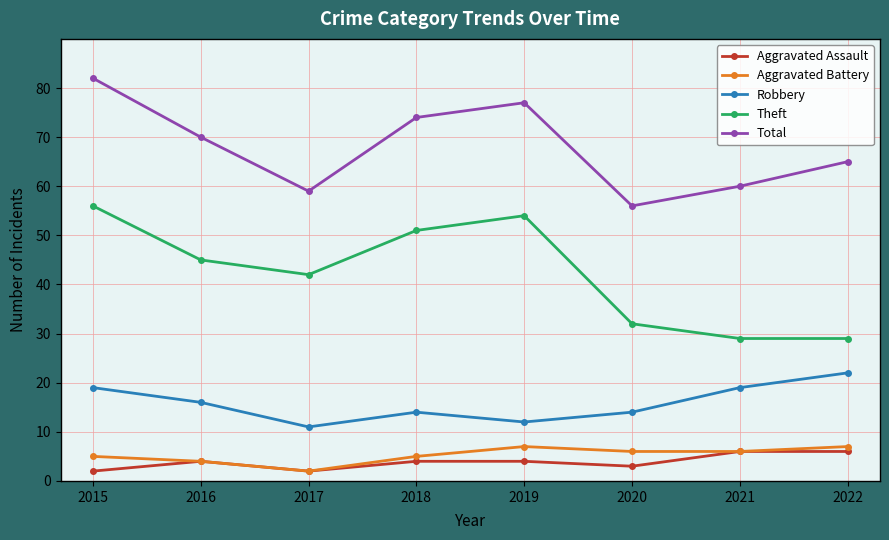

What is the maximum value for Aggravated Battery?

7